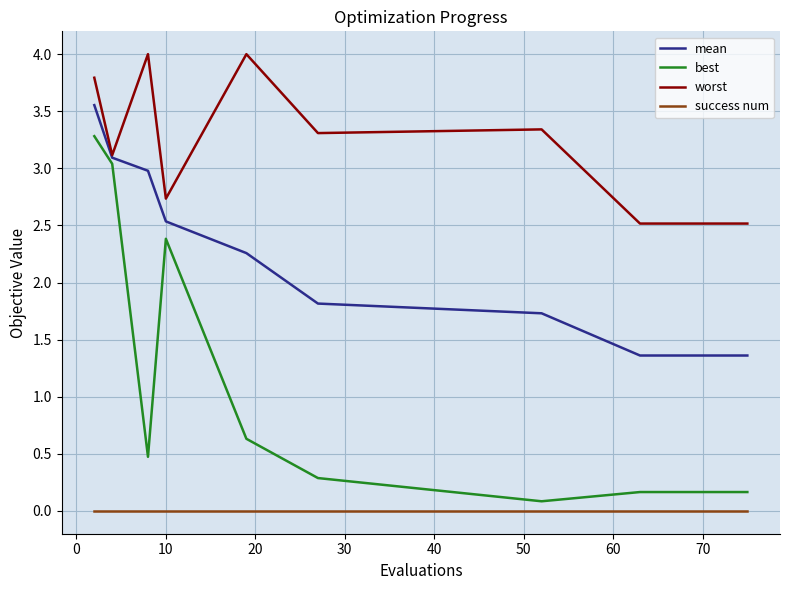

Rank the series by their maximum value, from highest to lowest.

worst, mean, best, success num